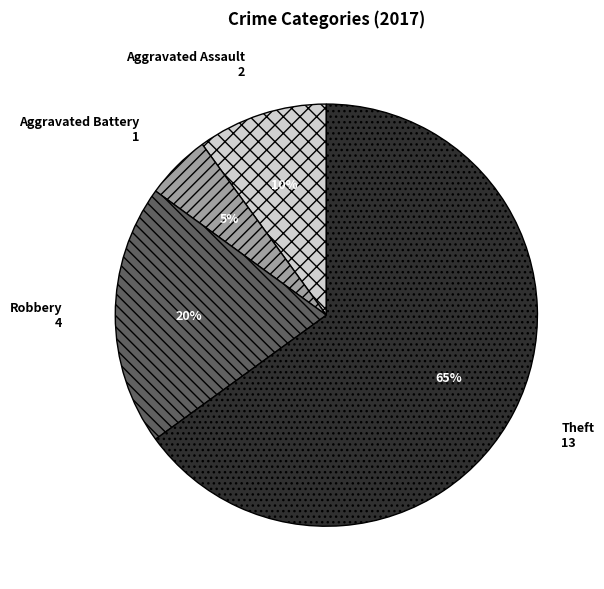

Which category has the smallest portion of the pie?

Aggravated Battery